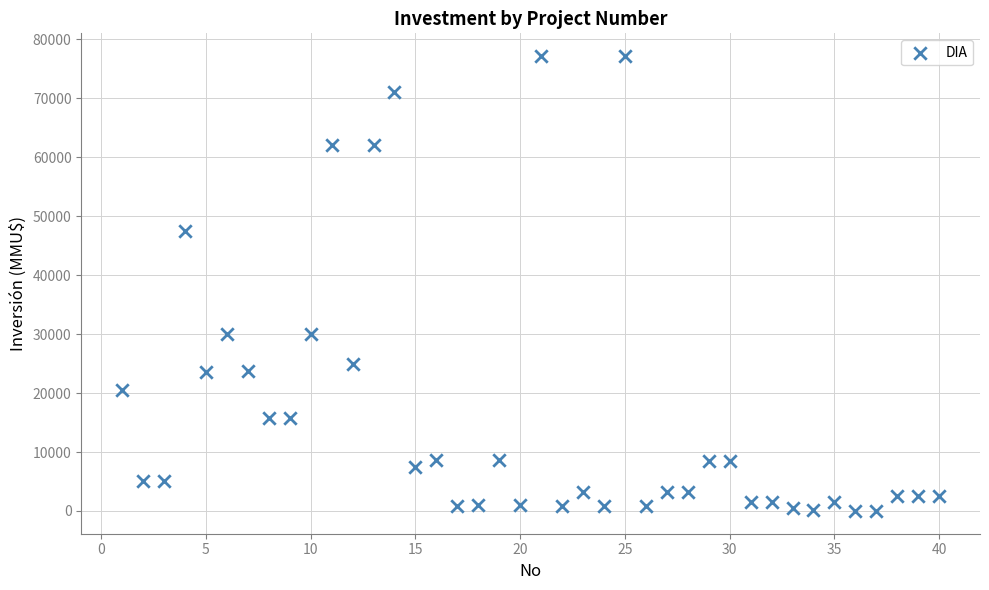

What is the range of X values (max minus min)?

39